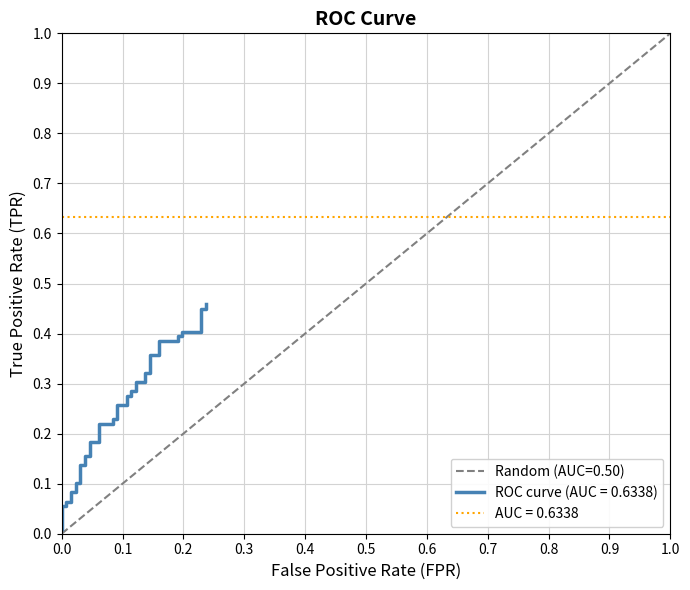

True or false: the data shows 0.5 at 31.

False